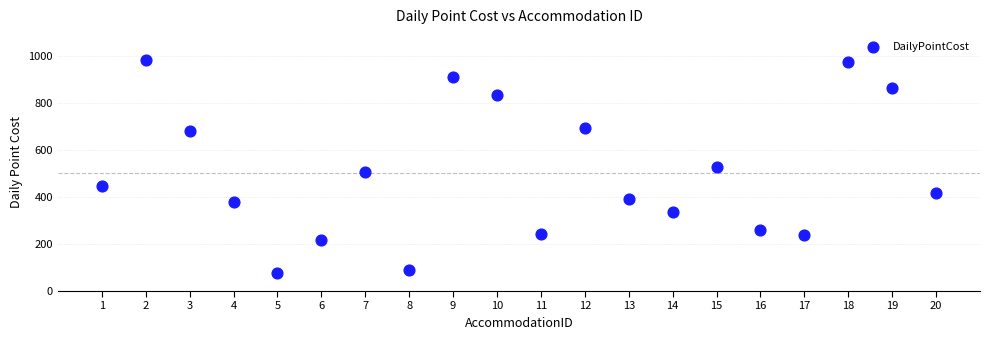

What is the range of X values (max minus min)?

19